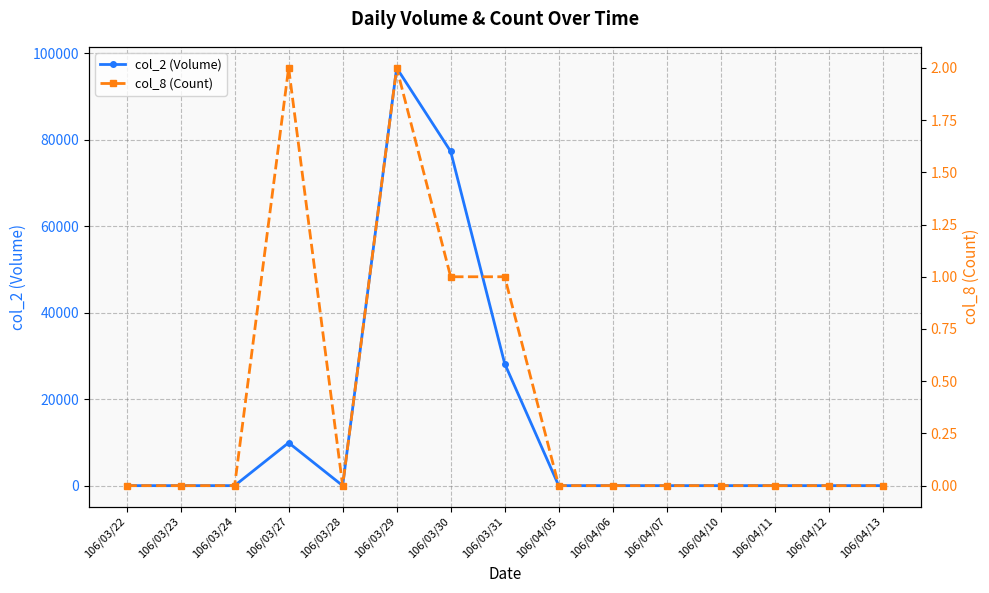

What is the label of the 14th point from the right?

106/03/23